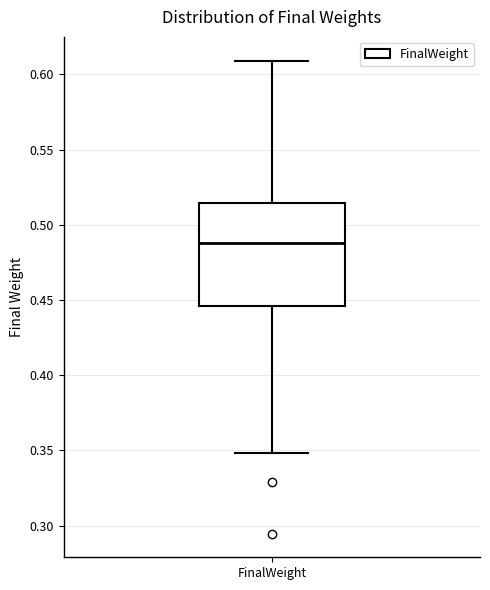

Transcribe this box plot: give where the median line is, the range the box spans, and where the two whiskers end, as read against the y-axis. The values are not printed on the chart, so give them approximately, as read against the axis.

median 0.490, box 0.445 to 0.515, whiskers 0.350 to 0.610